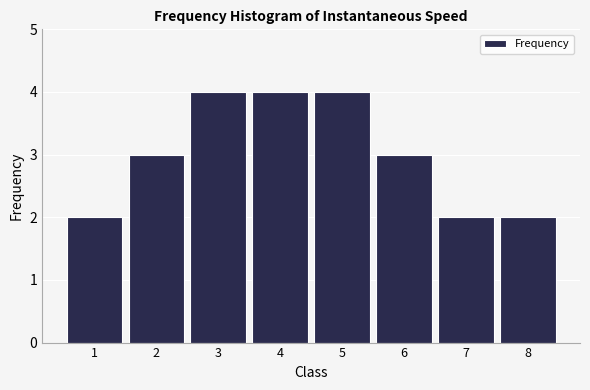

Reading left to right, what are all the values shown in this chart?

2	3	4	4	4	3	2	2